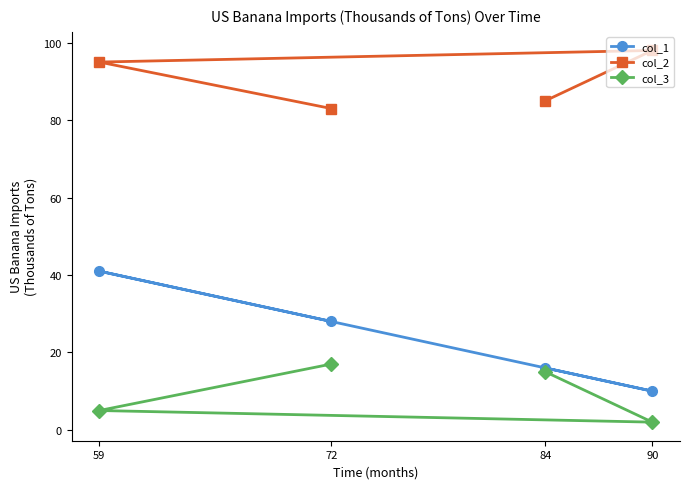

Reading left to right, transcribe all the data shown in this chart.

col_1: 59=41	72=28	84=16	90=10
col_2: 59=95	72=83	84=85	90=98
col_3: 59=5	72=17	84=15	90=2